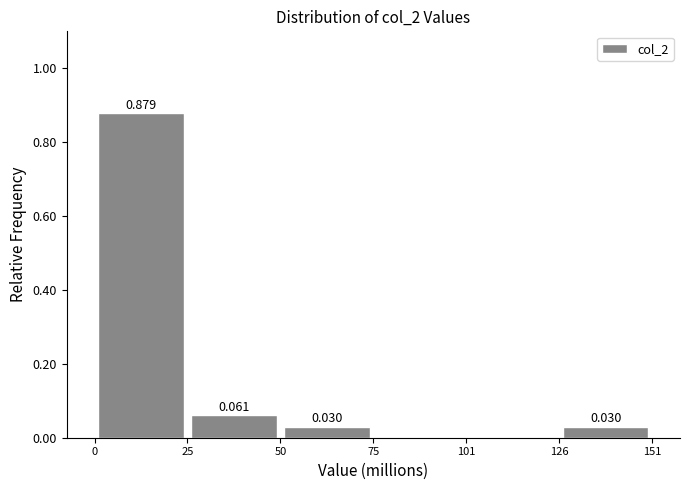

Which range on the x-axis has the tallest bar?

0 to 25